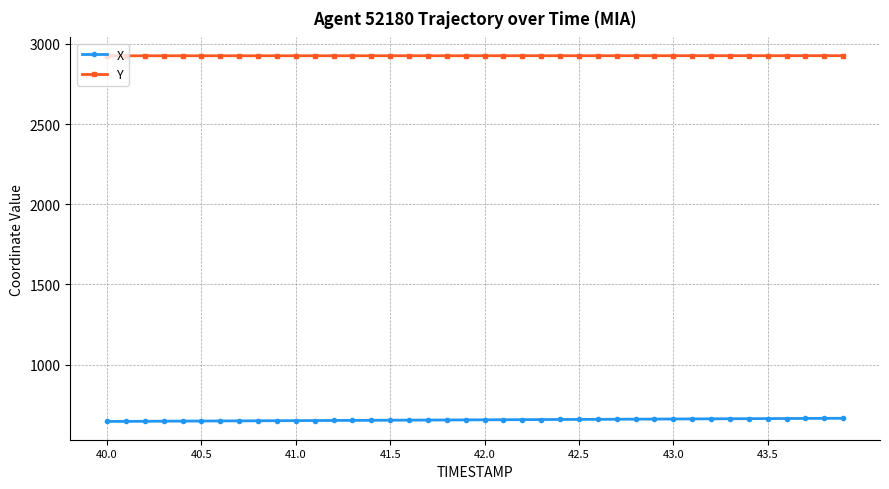

Which series has the largest total across all categories?

Y